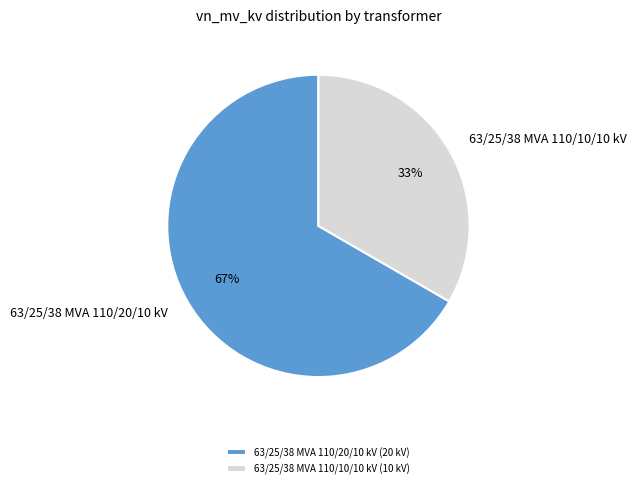

Which slice represents more than half of the pie?

63/25/38 MVA 110/20/10 kV